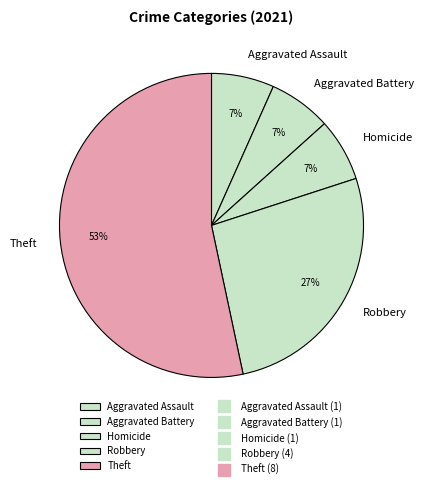

Does Theft account for over 50% of the chart?

Yes